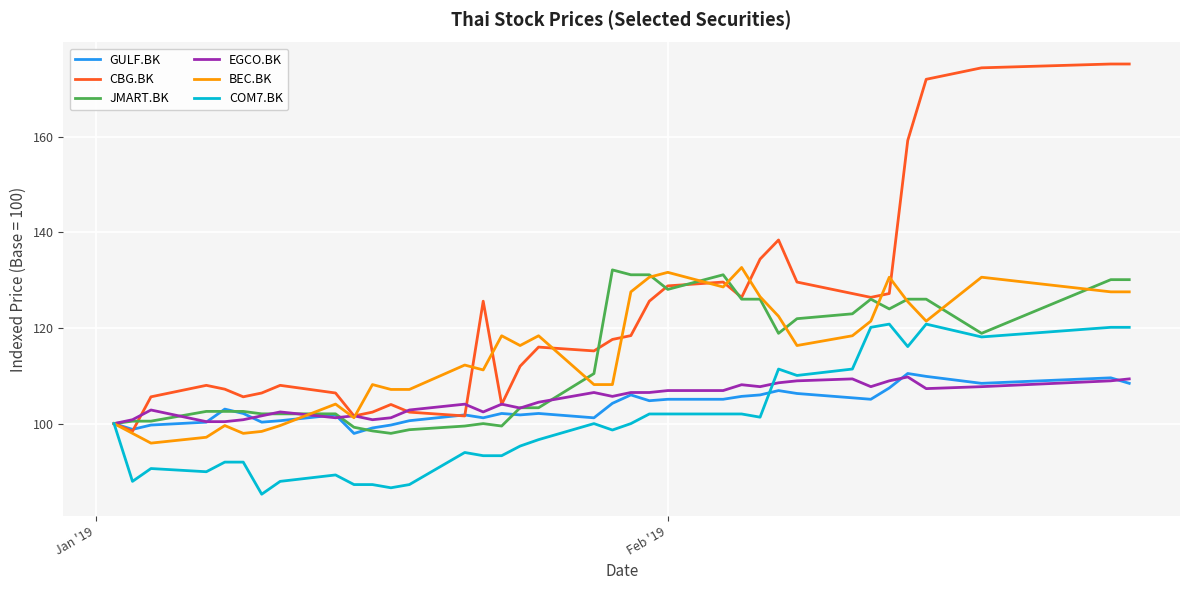

Which series has the largest total across all categories?

CBG.BK